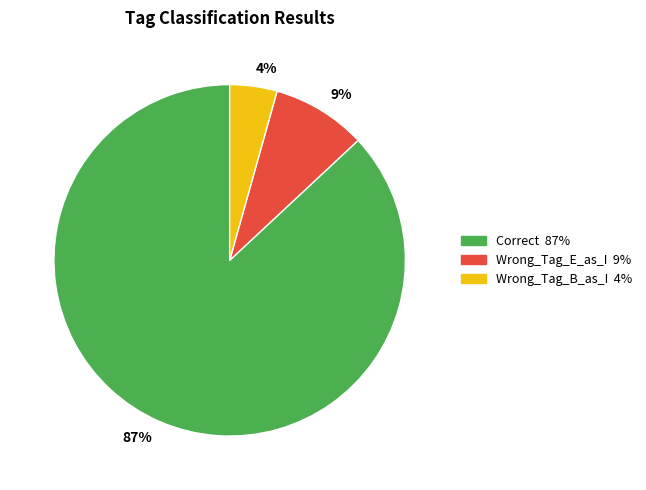

Is the sum of 4% and 87% greater than half?

Yes